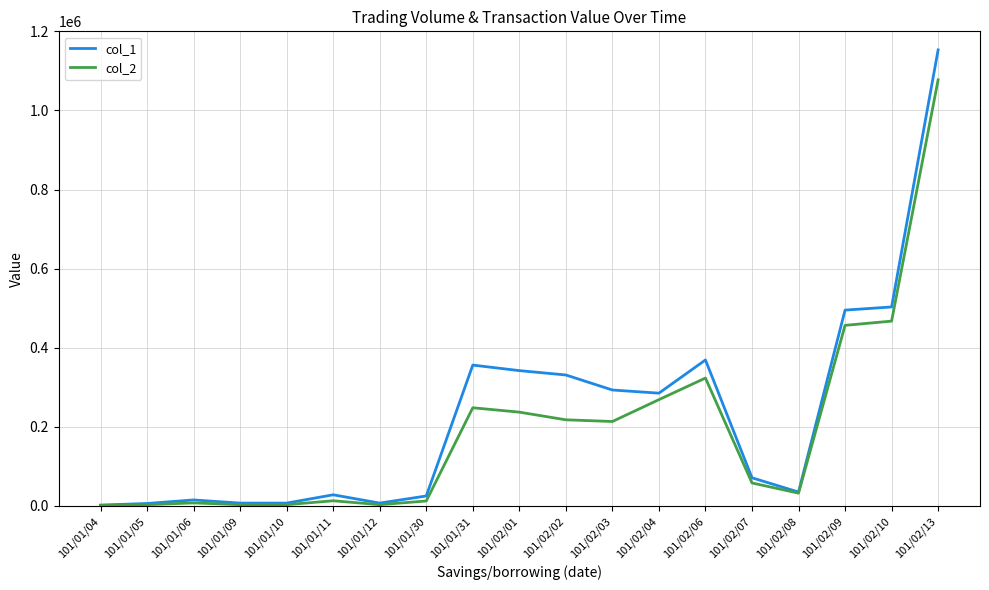

What is the maximum value shown in the chart?

1153000